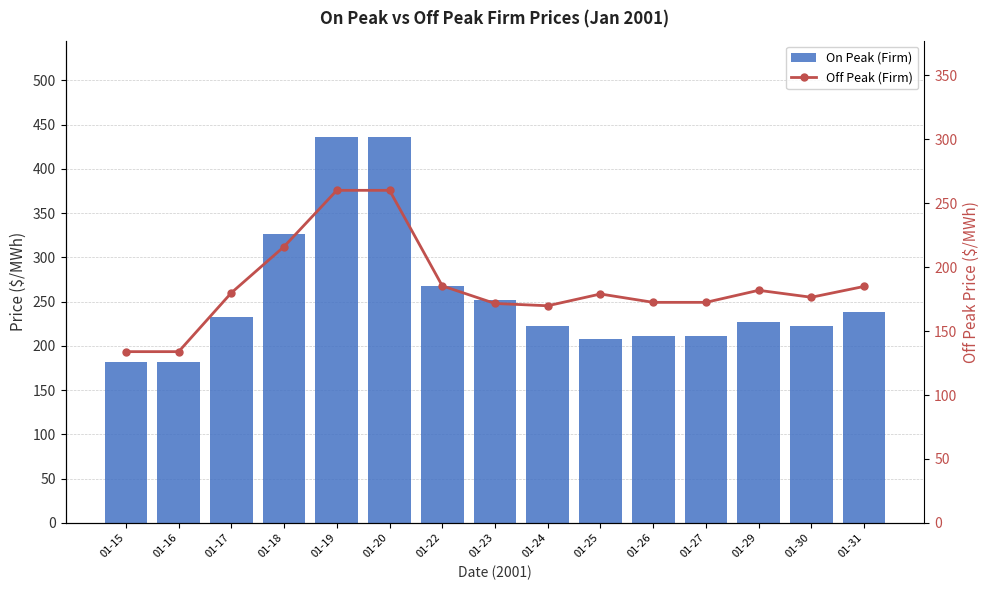

Reading right to left, list all the values displayed in this chart.

On Peak (Firm): 01-31=238.8	01-30=222.4	01-29=227.4	01-27=211.1	01-26=211.1	01-25=208.1	01-24=222.7	01-23=251.5	01-22=267.5	01-20=435.9	01-19=435.9	01-18=326.1	01-17=232.5	01-16=181.8	01-15=181.8
Off Peak (Firm): 01-31=184.9	01-30=176.4	01-29=181.9	01-27=172.5	01-26=172.5	01-25=179.0	01-24=169.8	01-23=171.6	01-22=185.4	01-20=260.1	01-19=260.1	01-18=216.1	01-17=179.9	01-16=133.9	01-15=133.9